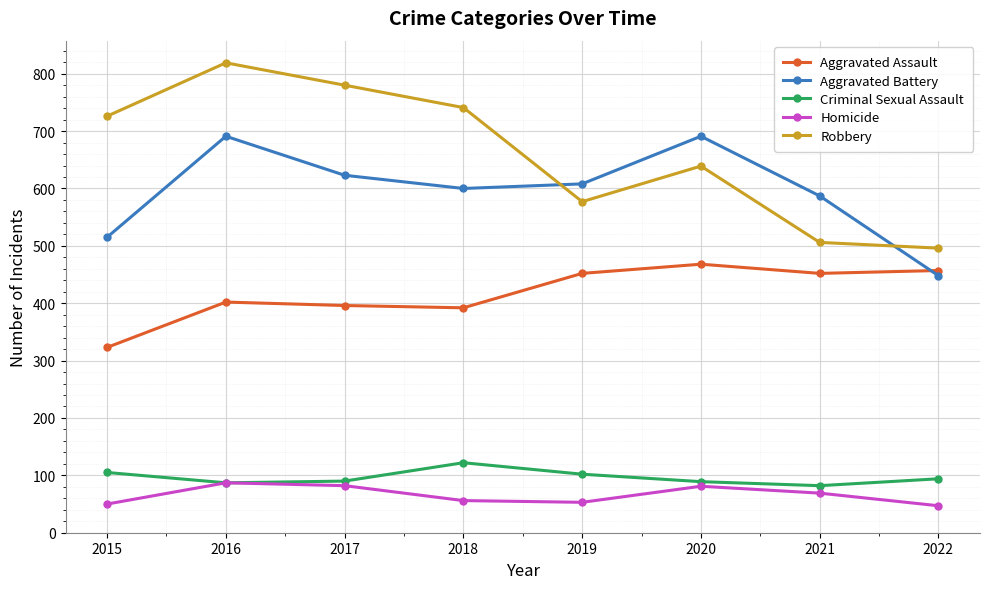

Does the chart display data point markers on the line(s)?

Yes